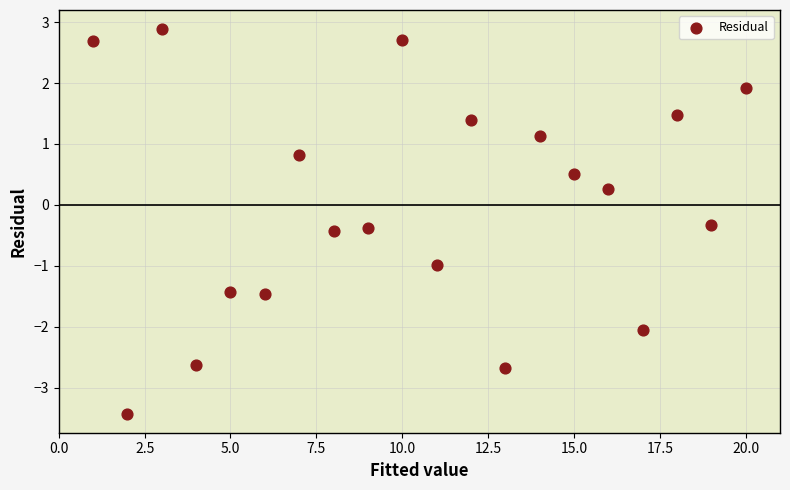

What is the range of Y values (max minus min)?

6.3